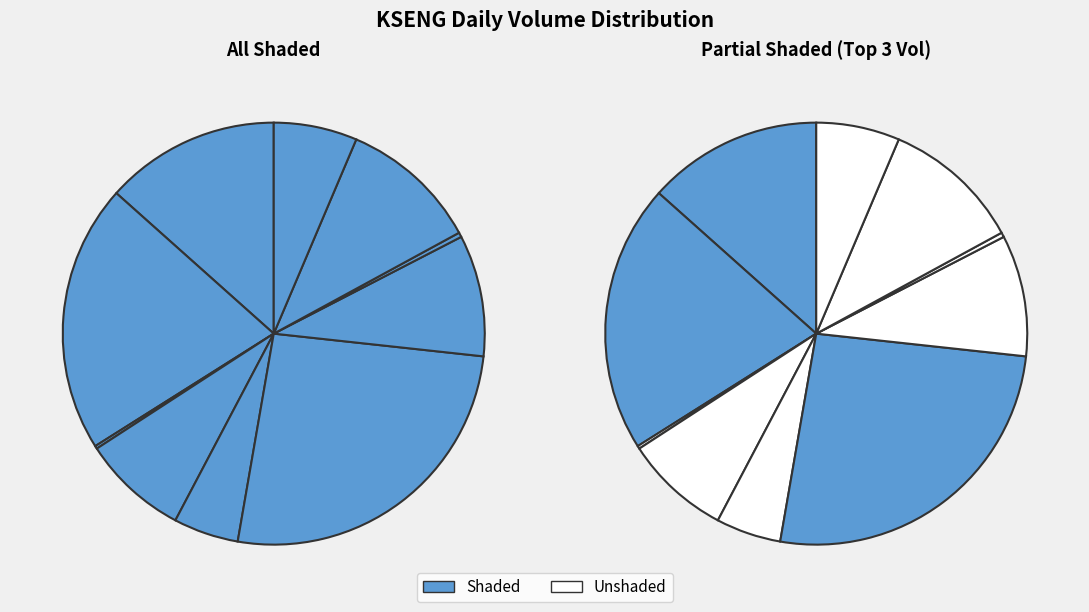

The 2020-02-26 slice represents 1% of the pie. True or false?

False